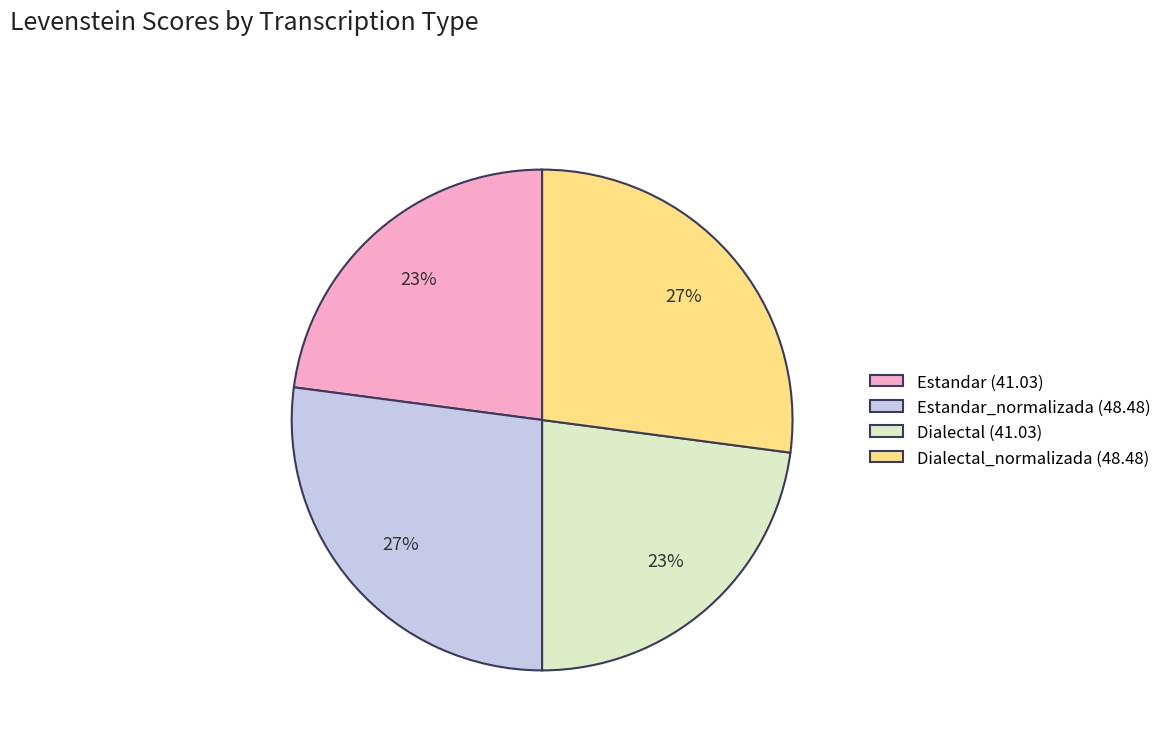

Do Estandar (41.03) and Dialectal (41.03) together represent more than half of the pie?

No